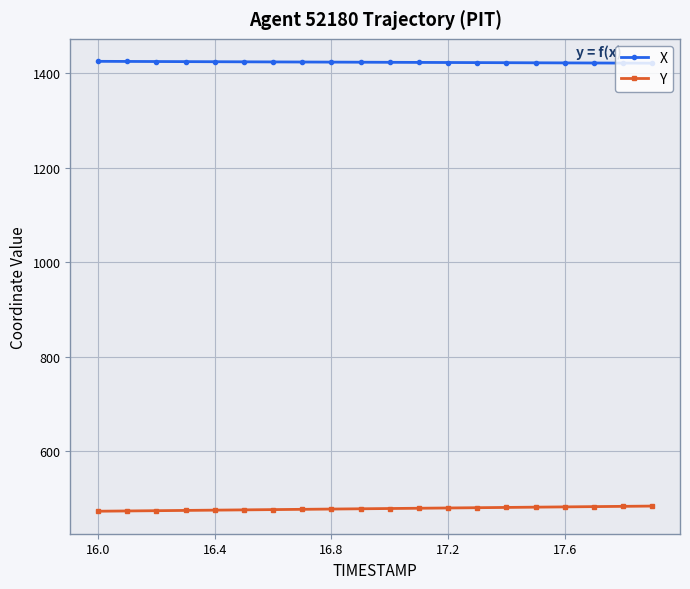

List the series in order of their overall mean, highest first.

X, Y